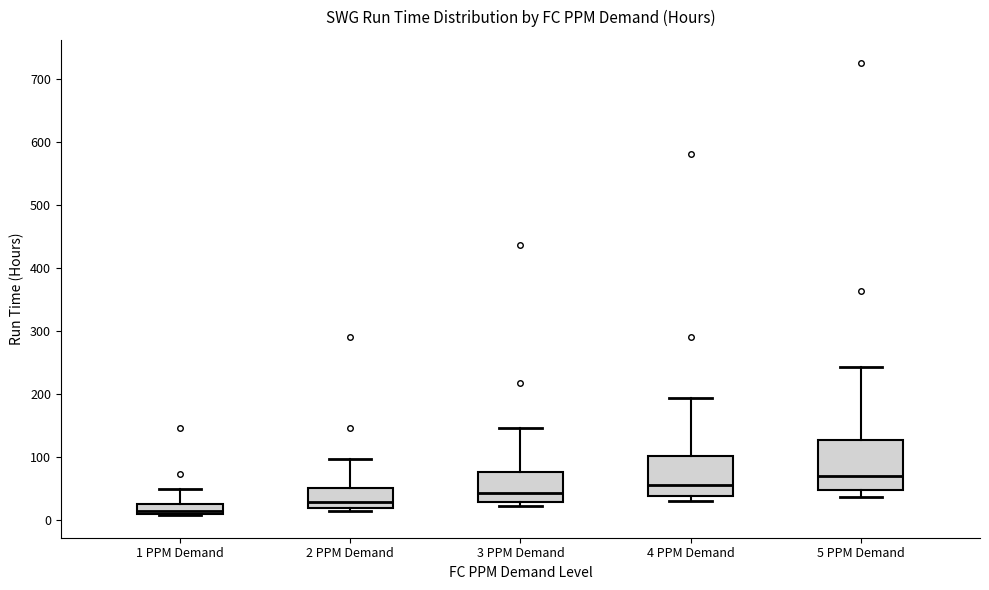

Where does the median line of the box for 5 PPM Demand sit on the y-axis? The values are not printed on the chart, so give them approximately, as read against the axis.

70